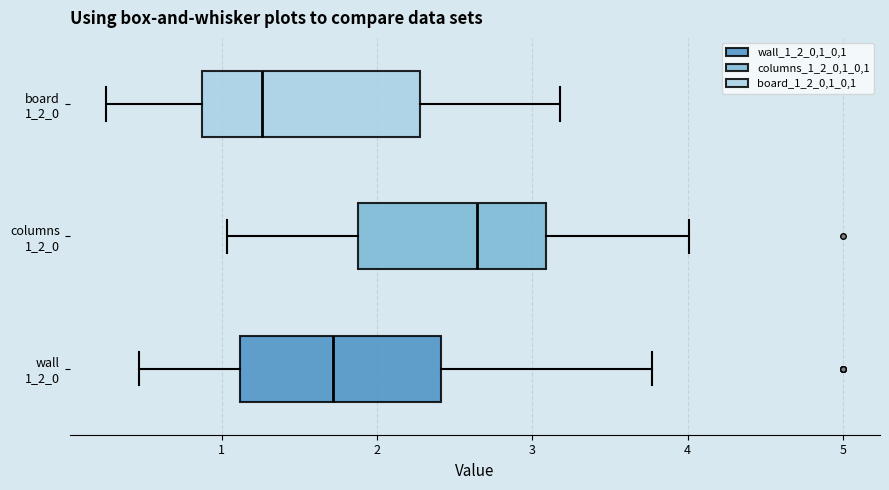

Reading bottom to top, read every box against the x-axis: the position of its median line, the range the box covers, and the ends of its whiskers. The values are not printed on the chart, so give them approximately, as read against the axis.

wall 1_2_0: median 1.7, box 1.1 to 2.4, whiskers 0.5 to 3.8
columns 1_2_0: median 2.6, box 1.9 to 3.1, whiskers 1.0 to 4.0
board 1_2_0: median 1.3, box 0.9 to 2.3, whiskers 0.3 to 3.2